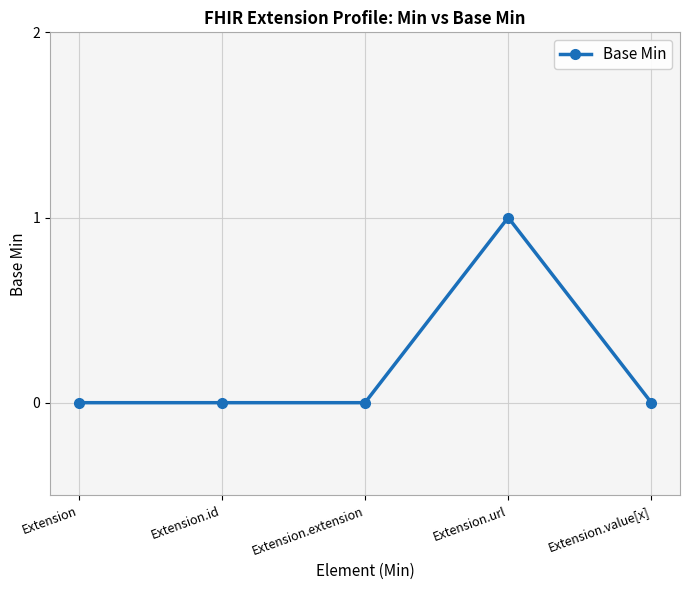

At which category does the chart reach its peak across all series?

Extension.url